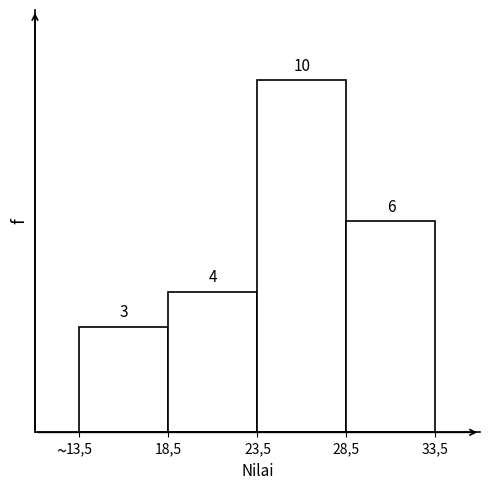

Reading left to right, what are all the values shown in this chart?

13,5=3	18,5=4	23,5=10	28,5=6